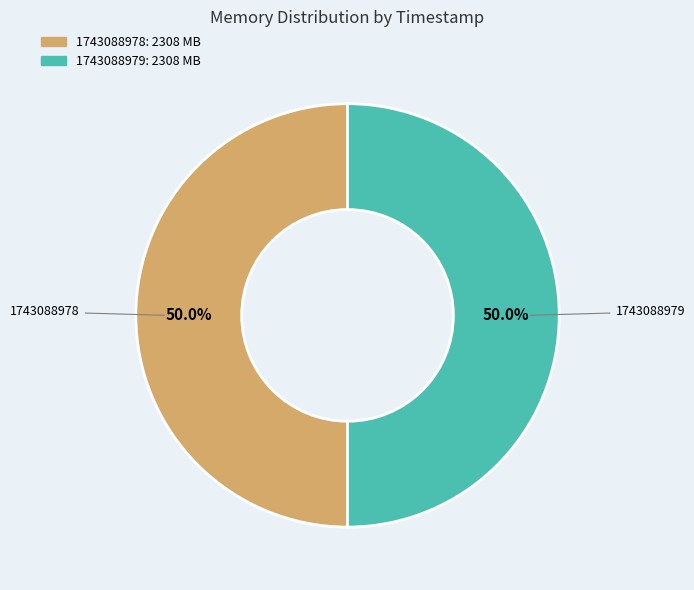

To the nearest percent, what is the average slice percentage?

50%